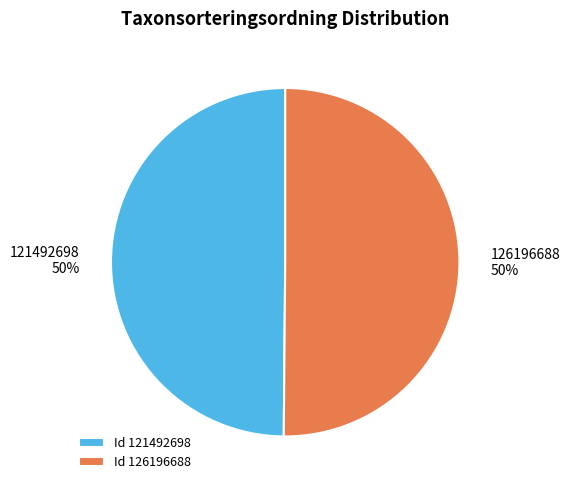

To the nearest percent, what portion does 126196688 represent?

50%